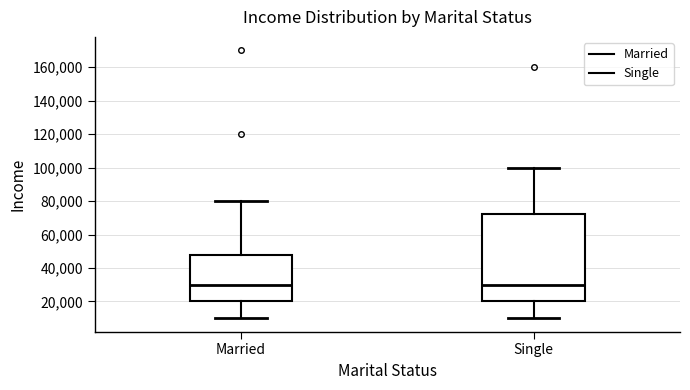

Reading left to right, read every box against the y-axis: the position of its median line, the range the box covers, and the ends of its whiskers. The values are not printed on the chart, so give them approximately, as read against the axis.

Married: median 30000, box 20000 to 48000, whiskers 10000 to 80000
Single: median 30000, box 20000 to 72000, whiskers 10000 to 100000